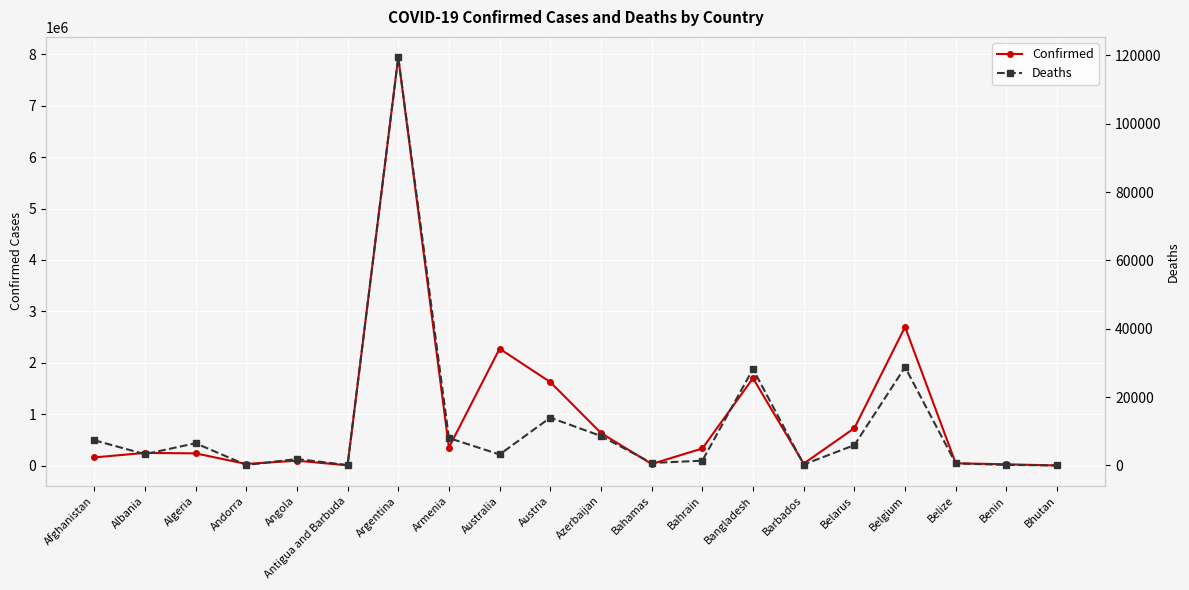

Is the value of Confirmed at Armenia greater than the value of Deaths at Belarus?

Yes